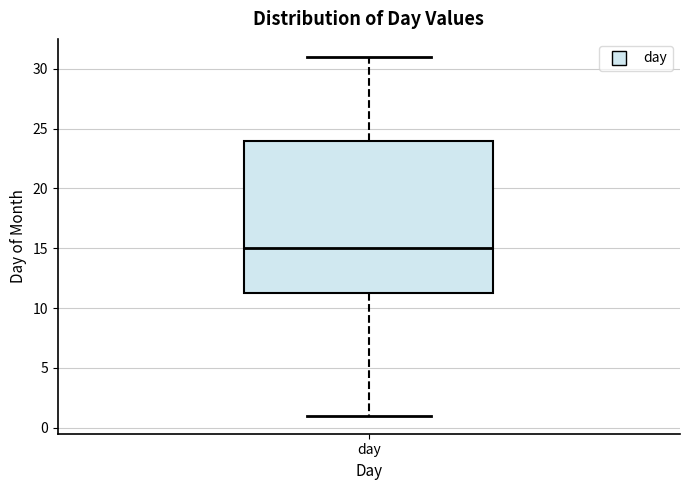

Where does the upper whisker of the box for day end on the y-axis? The values are not printed on the chart, so give them approximately, as read against the axis.

31.0